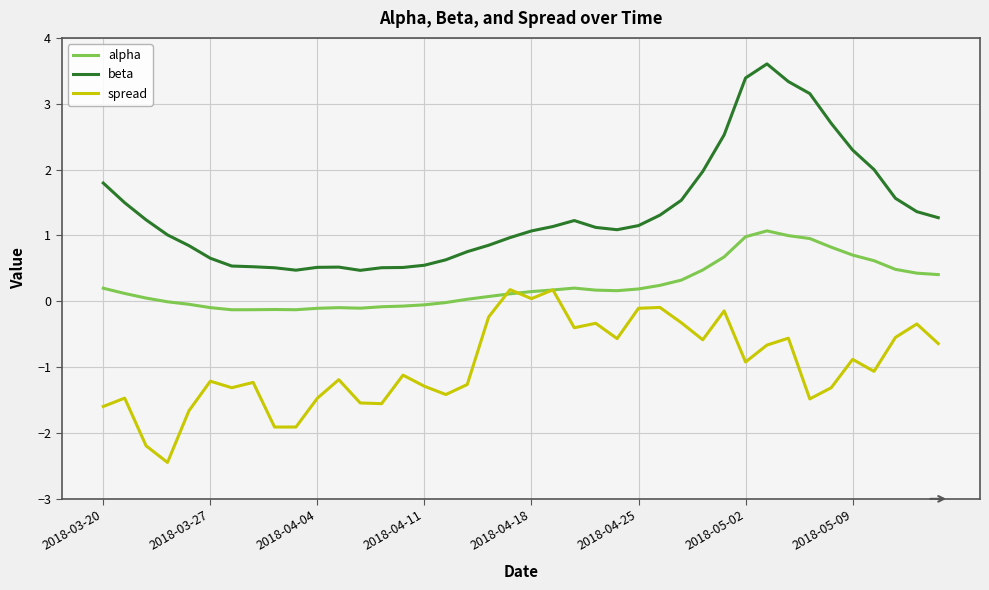

List the series in order of their peak value, lowest first.

spread, alpha, beta